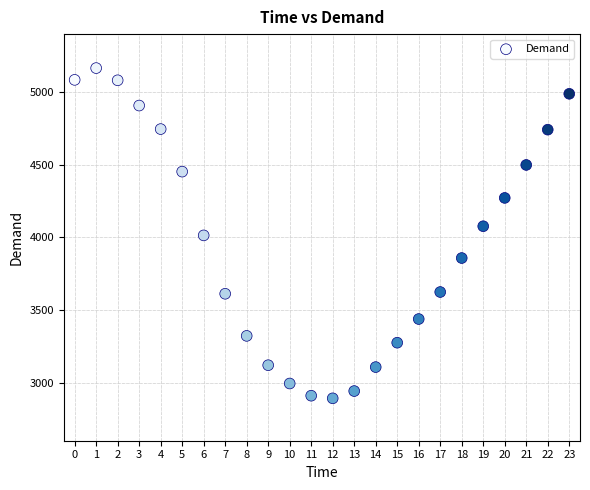

What is the range of Y values (max minus min)?

2274